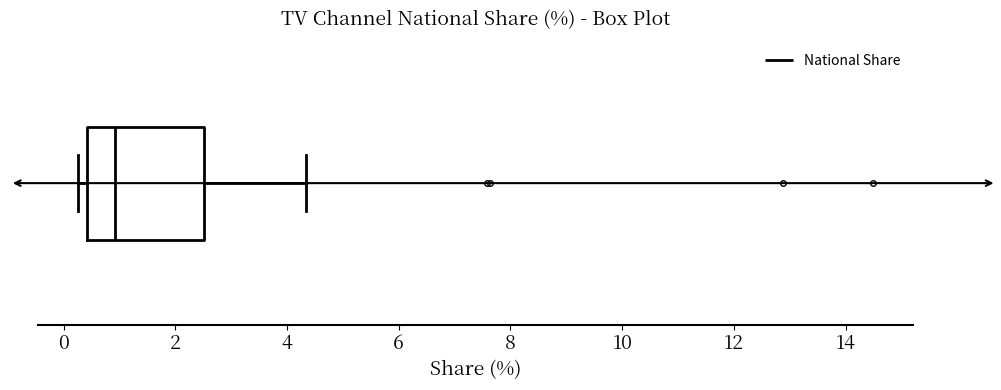

Read this box plot against the x-axis: the position of the median line, the range covered by the box, and the ends of both whiskers. The values are not printed on the chart, so give them approximately, as read against the axis.

median 1.0, box 0.4 to 2.6, whiskers 0.2 to 4.4